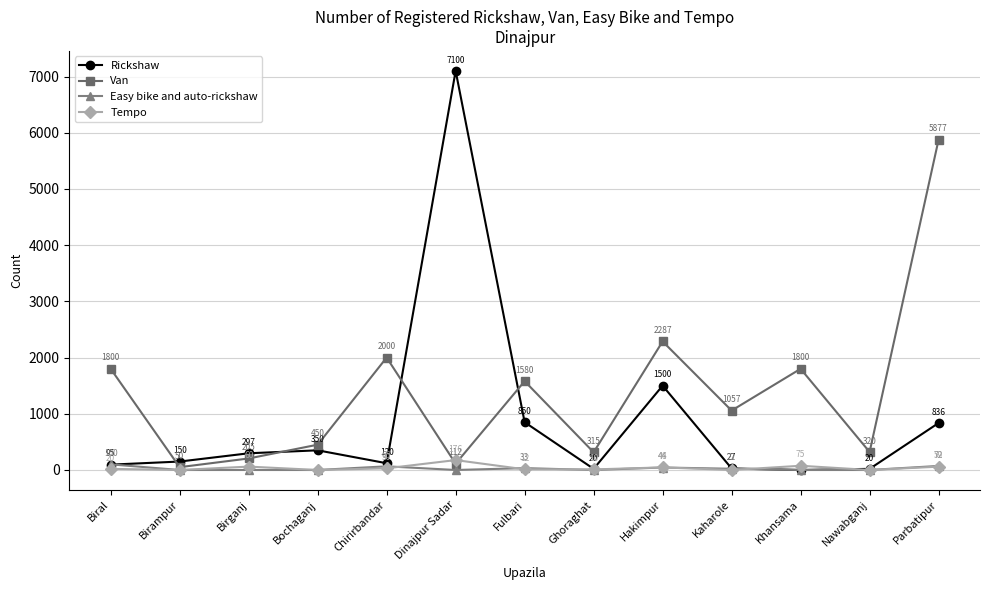

What position from the right is Fulbari?

7